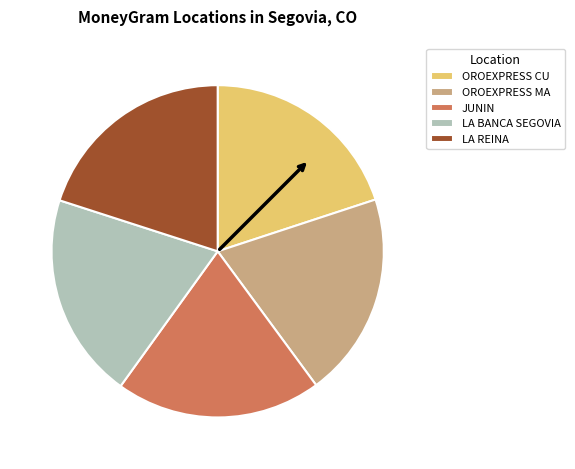

Is there any slice that represents more than half of the pie?

No